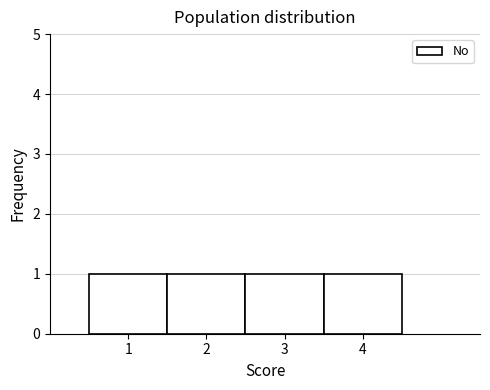

Reading left to right, list every bar in this chart as the range it spans on the x-axis followed by its height. The values are not printed on the chart, so give them approximately, as read against the axis.

0.5 to 1.5: 1
1.5 to 2.5: 1
2.5 to 3.5: 1
3.5 to 4.5: 1